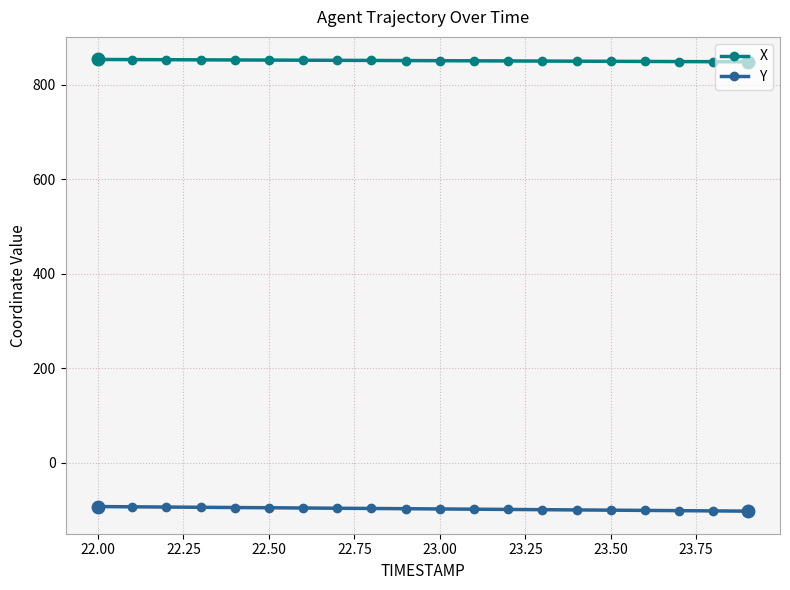

True or false: Y and X intersect in this chart.

False